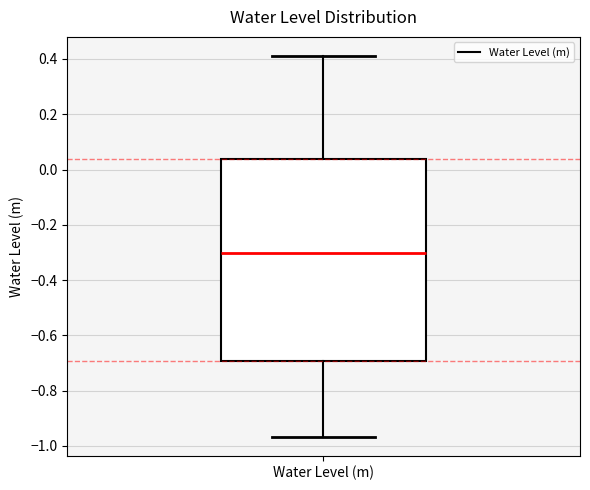

Where does the upper whisker of the box for Water Level (m) end on the y-axis? The values are not printed on the chart, so give them approximately, as read against the axis.

0.42